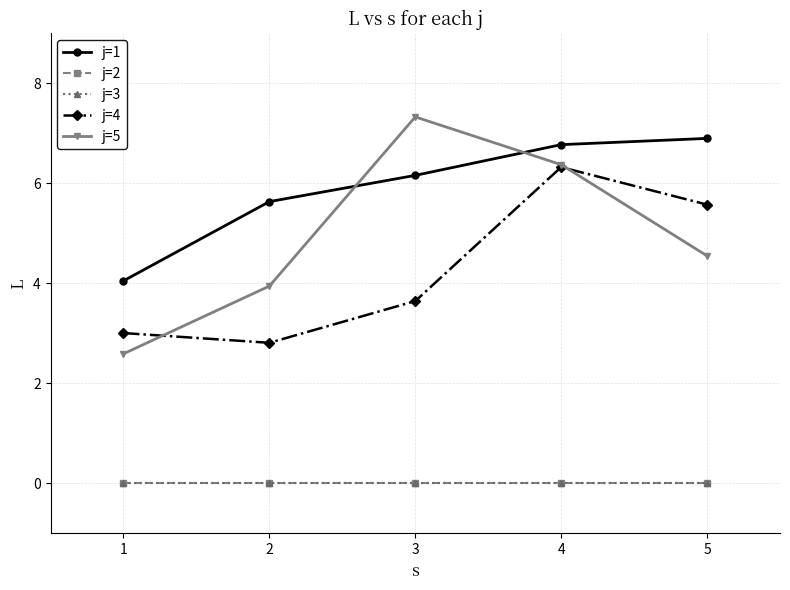

Does the chart have visible grid lines?

Yes